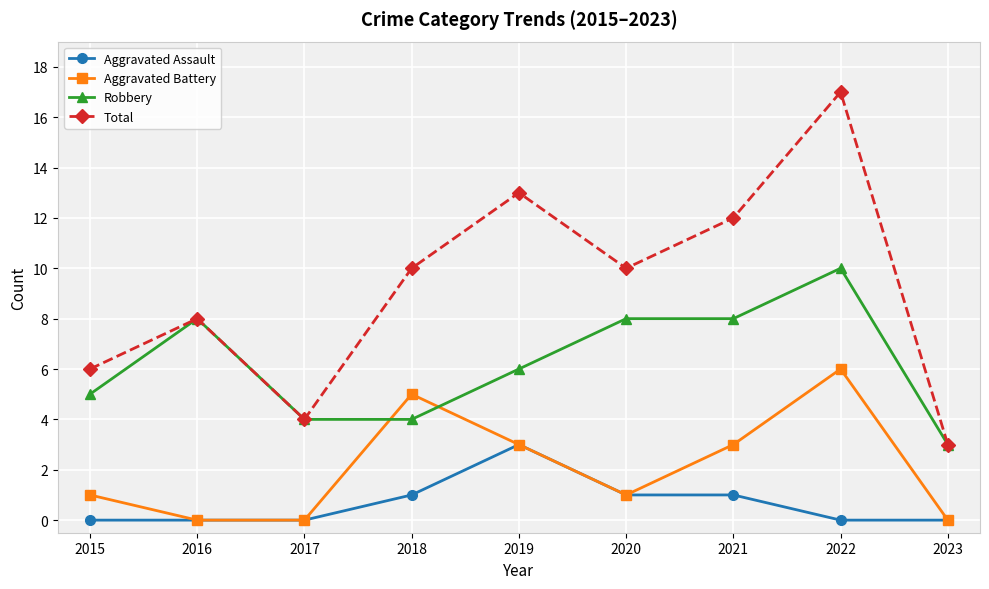

At 2018, list the series in order from smallest to largest.

Aggravated Assault, Robbery, Aggravated Battery, Total